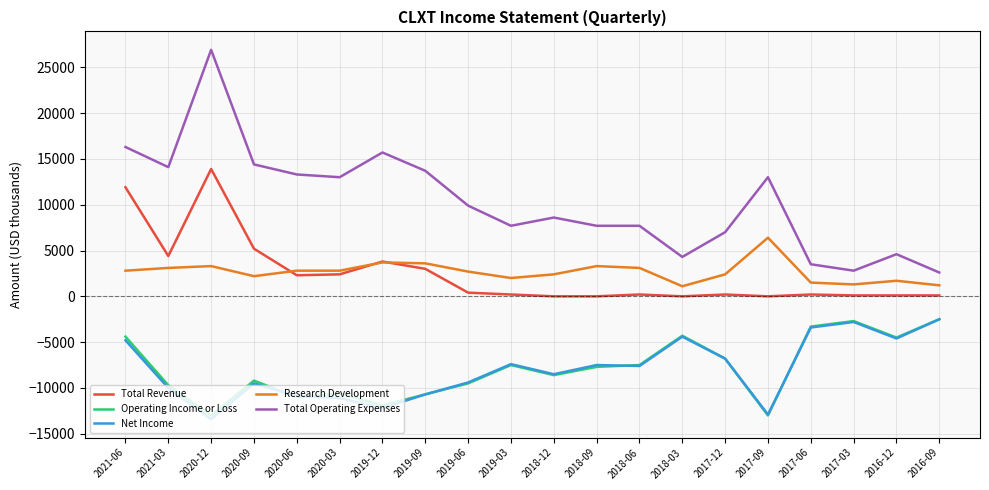

True or false: Total Operating Expenses and Total Revenue intersect in this chart.

False